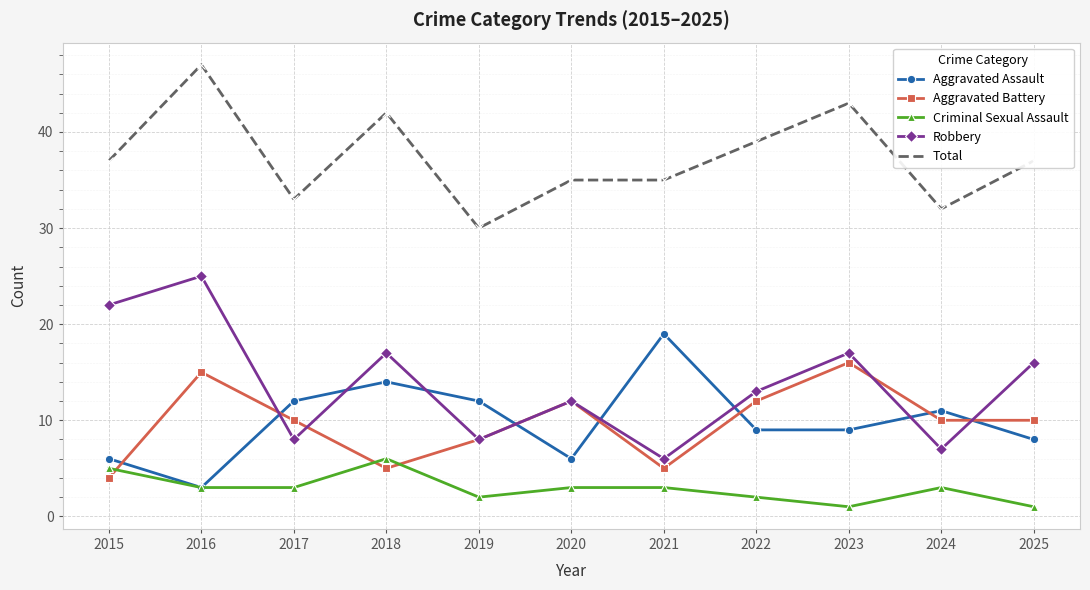

Which series has the largest range (max minus min)?

Robbery